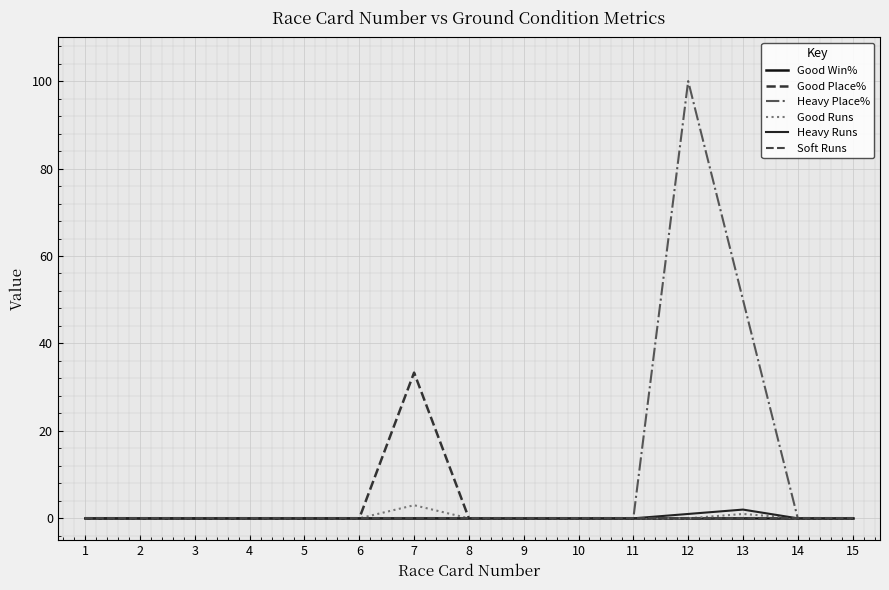

The value of Heavy Runs at 9 is 0.0. True or false?

True